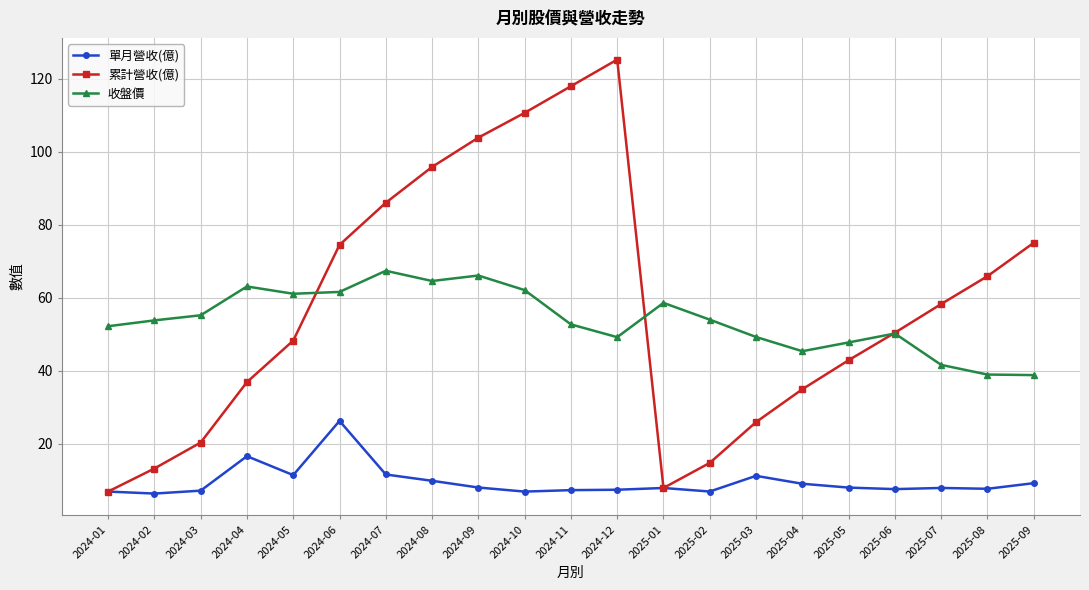

Where is the first local minimum for 累計營收(億)?

2025-01